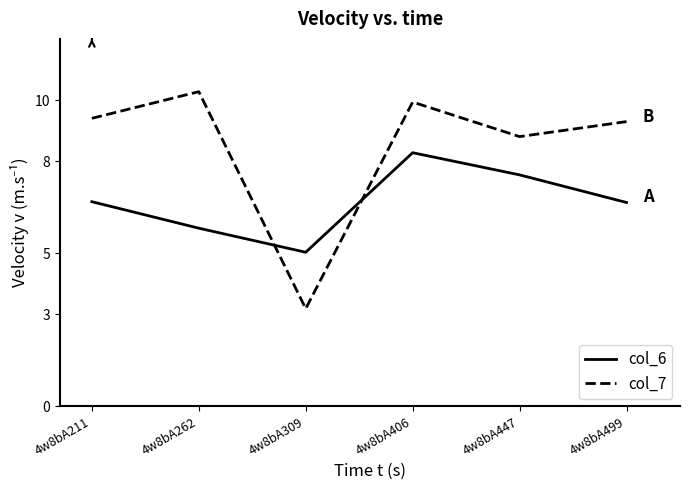

Reading right to left, transcribe all the data shown in this chart.

col_6: 6.7	7.6	8.3	5.0	5.8	6.7
col_7: 9.3	8.8	9.9	3.2	10.3	9.4